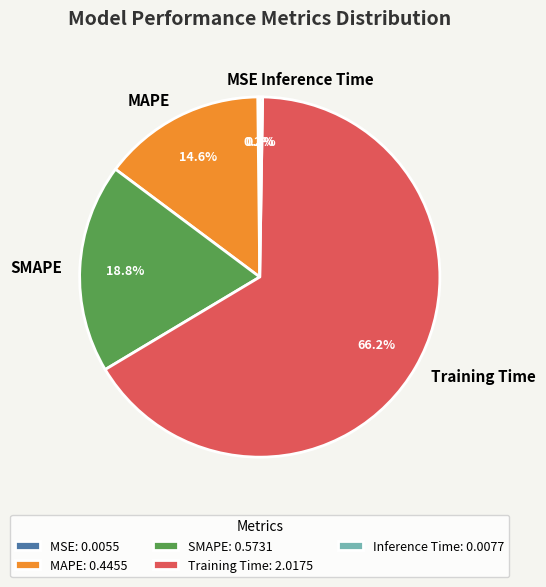

Between Training Time and SMAPE, which is larger?

Training Time